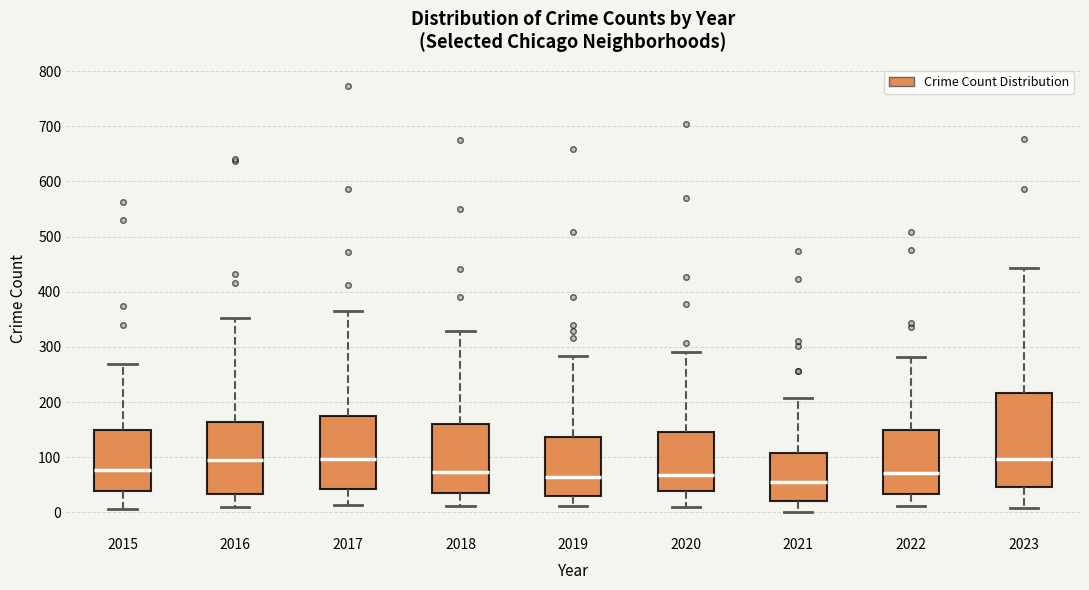

Where is the lower edge of the box at x = 2020 on the y-axis? The values are not printed on the chart, so give them approximately, as read against the axis.

40